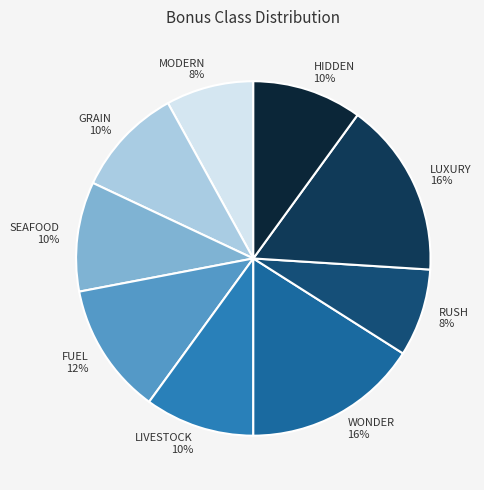

Is the sum of FUEL and GRAIN greater than half?

No